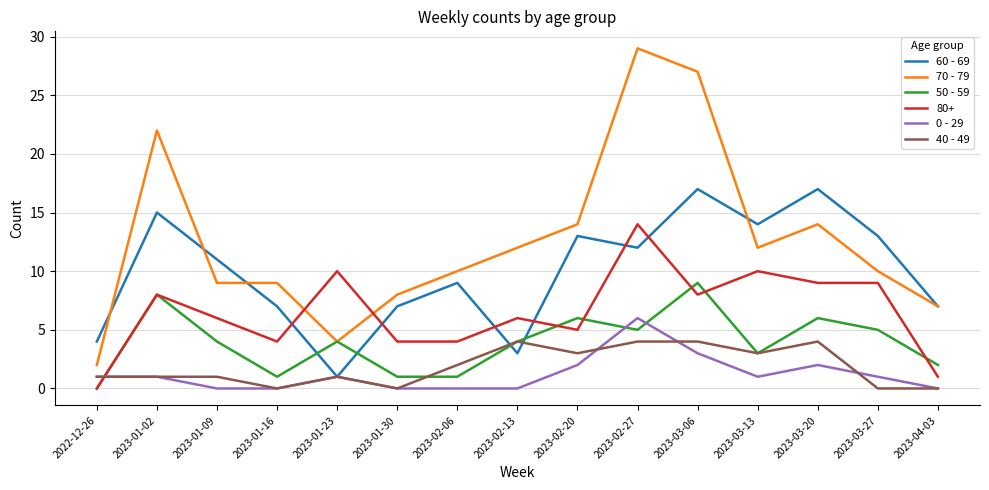

At how many categories does at least one series exceed 3?

15